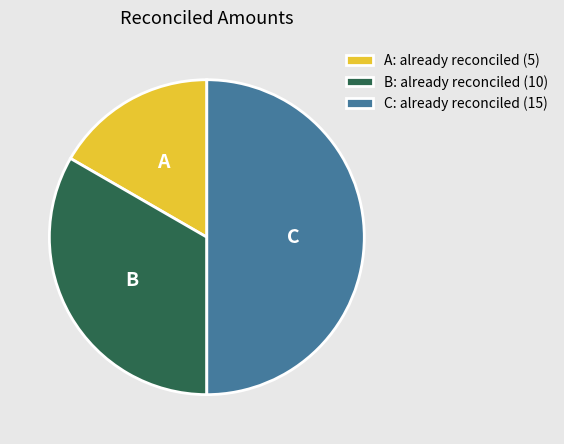

Is it true that C: already reconciled (15) is 50% of the pie?

True